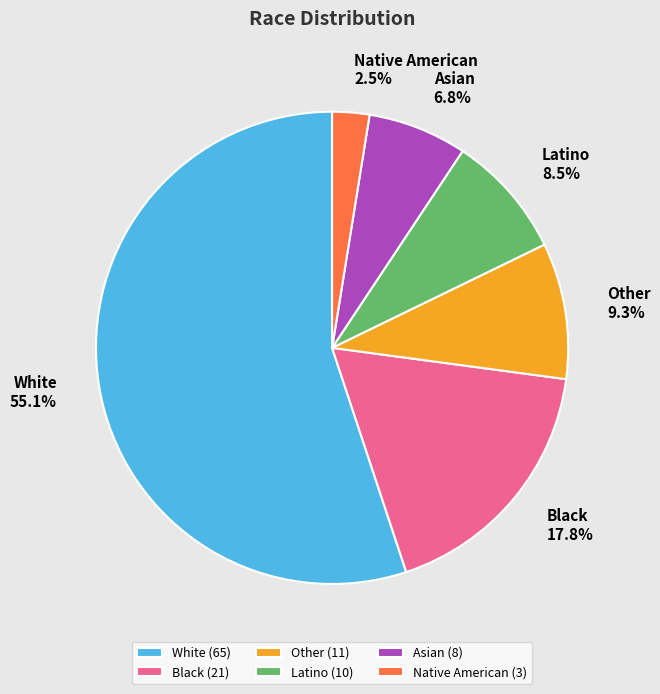

How many slices are in this pie chart?

6